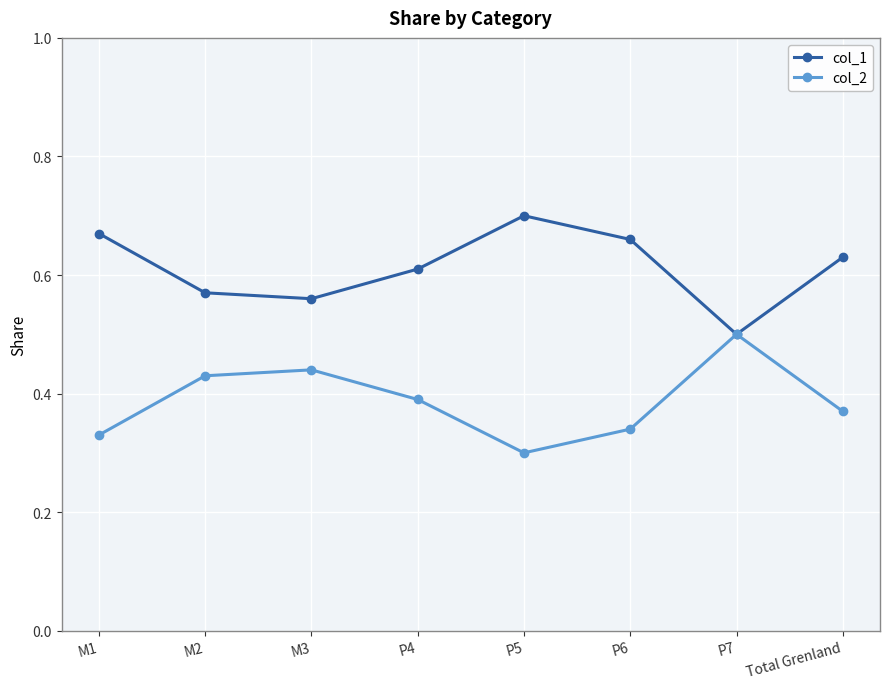

True or false: col_2 has a value of 0.3 at P6.

True